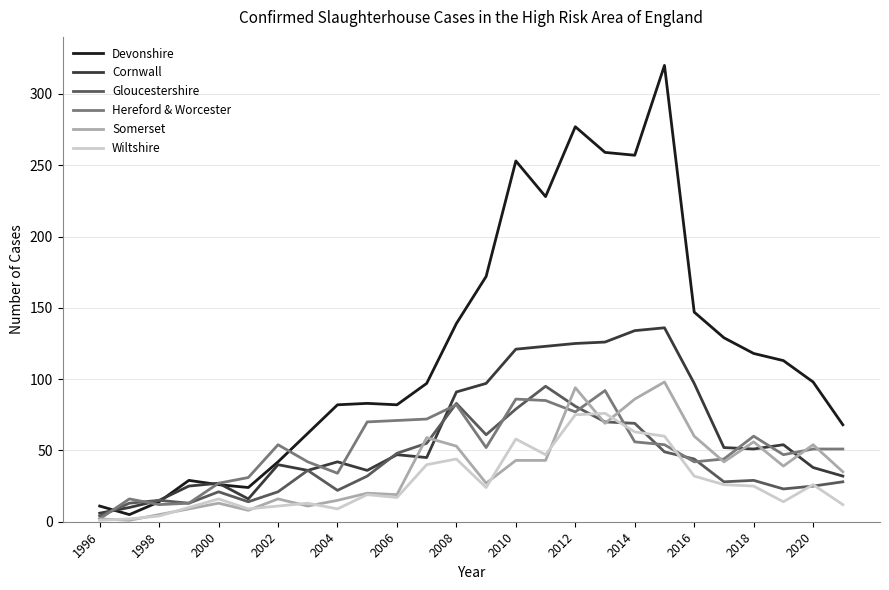

Which series ends up on top after the final intersection of Devonshire and Hereford & Worcester?

Devonshire